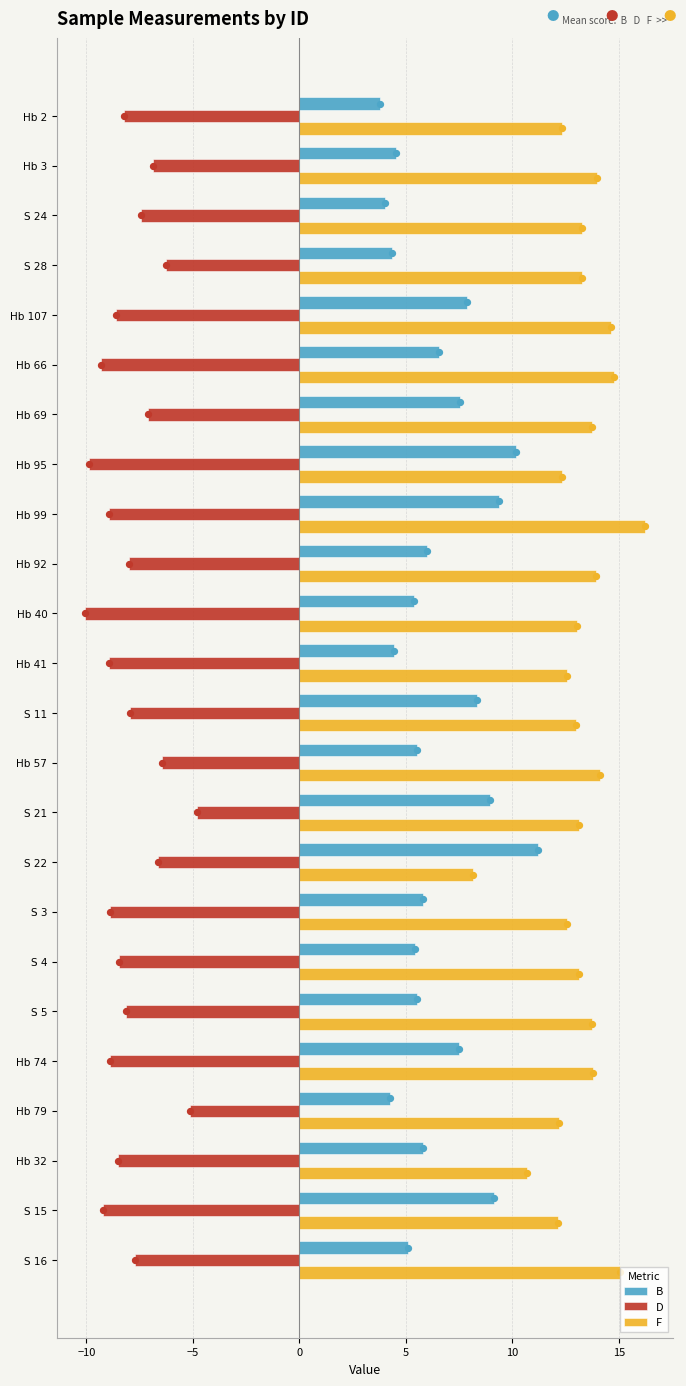

Is the value of F at S 11 greater than the value of D at S 11?

Yes